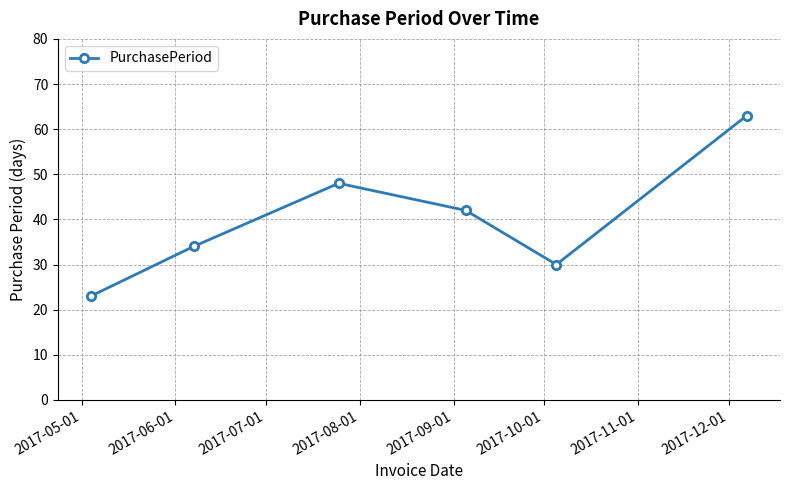

What is the average value?

40